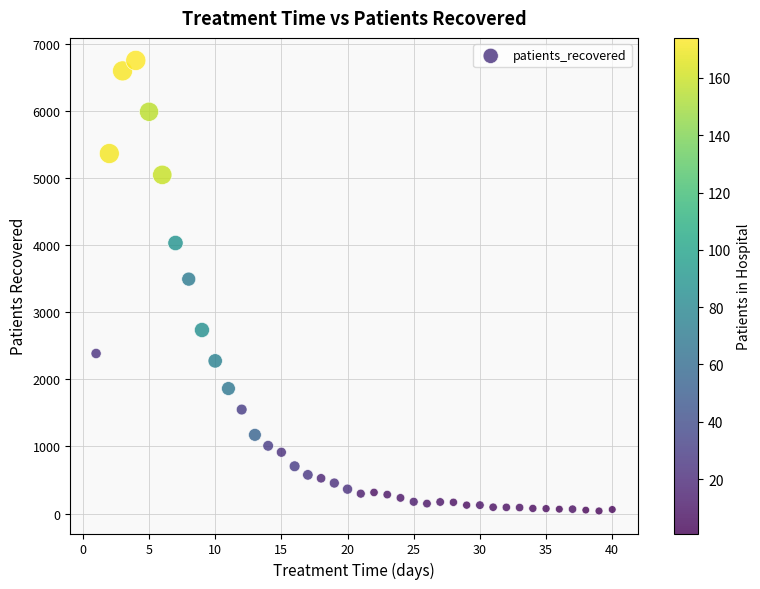

What is the range of X values (max minus min)?

39